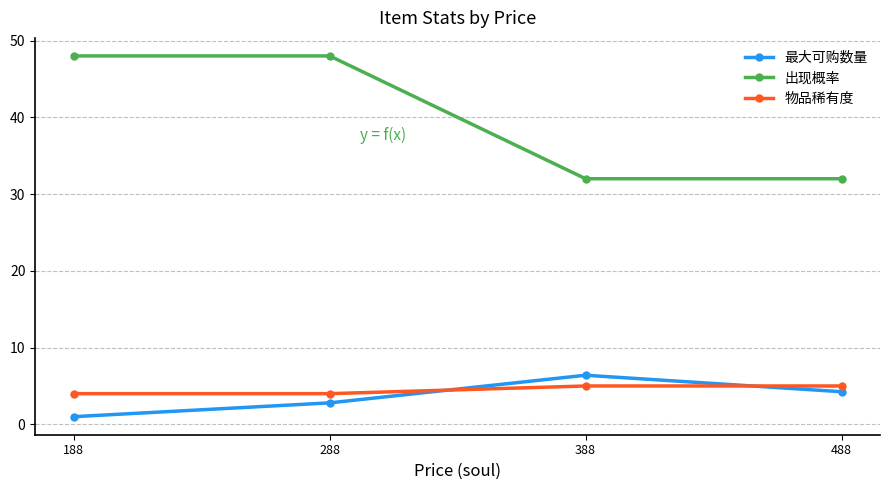

What is the spread (max minus min) of values at 288?

45.2